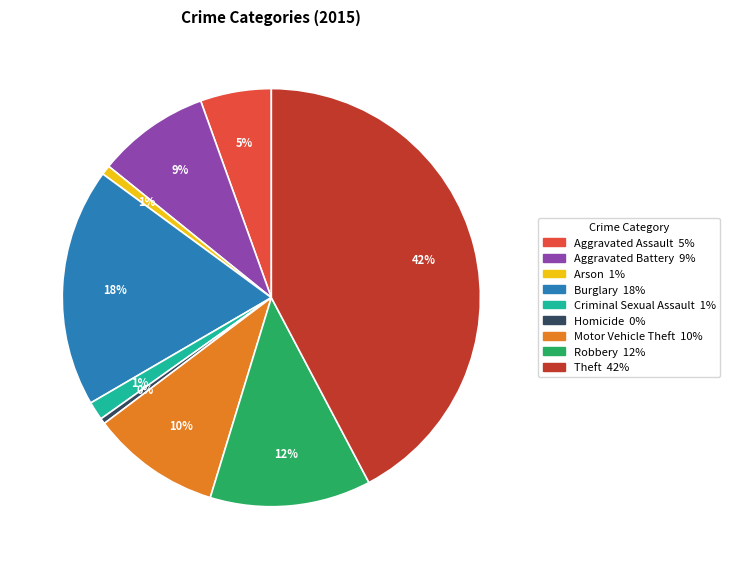

To the nearest percent, what is the difference between the Burglary and Homicide slice percentages?

18%